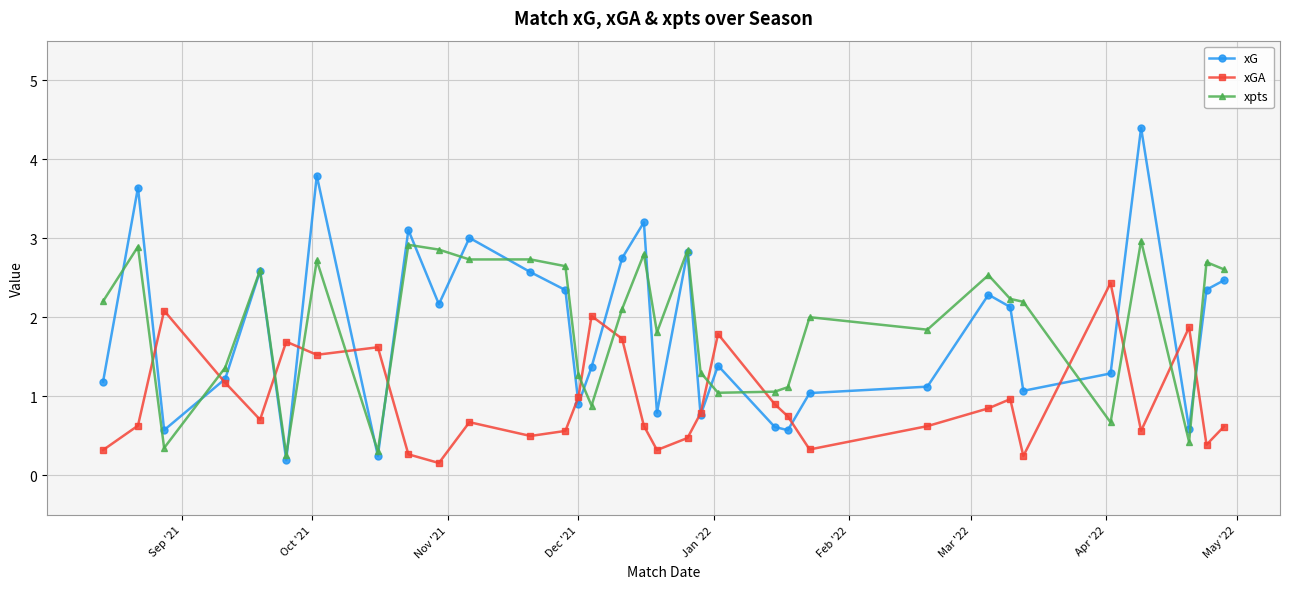

What is the value of the xG point at the 16th from the left?

2.7